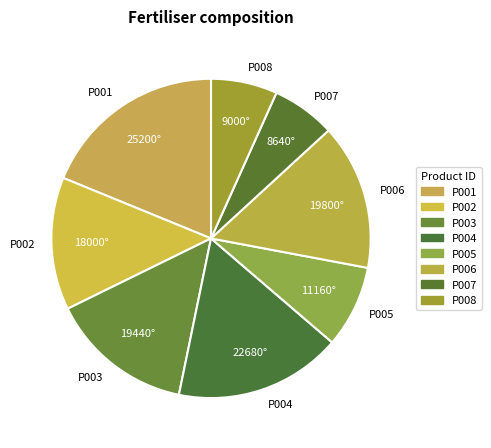

Approximately how many times larger is the value at P005 compared to P002?

0.6